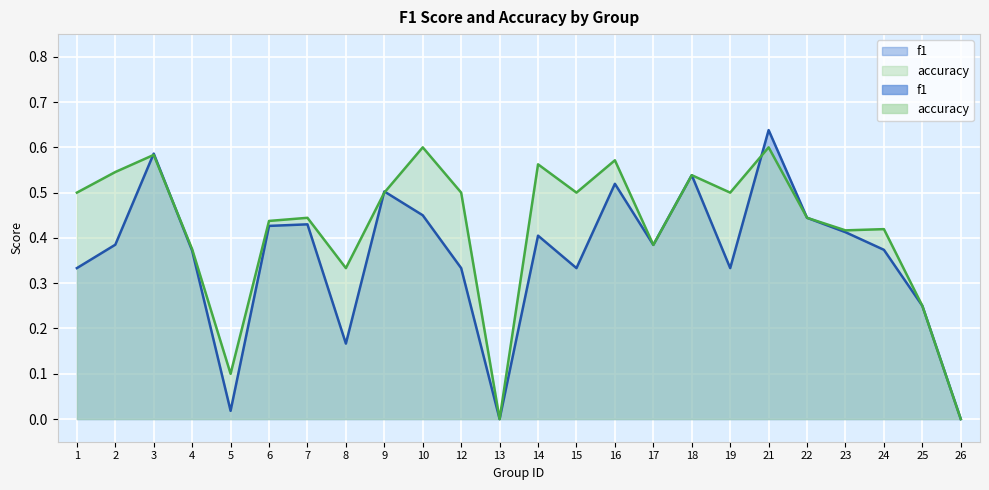

What is the sum of all f1 values?

8.6